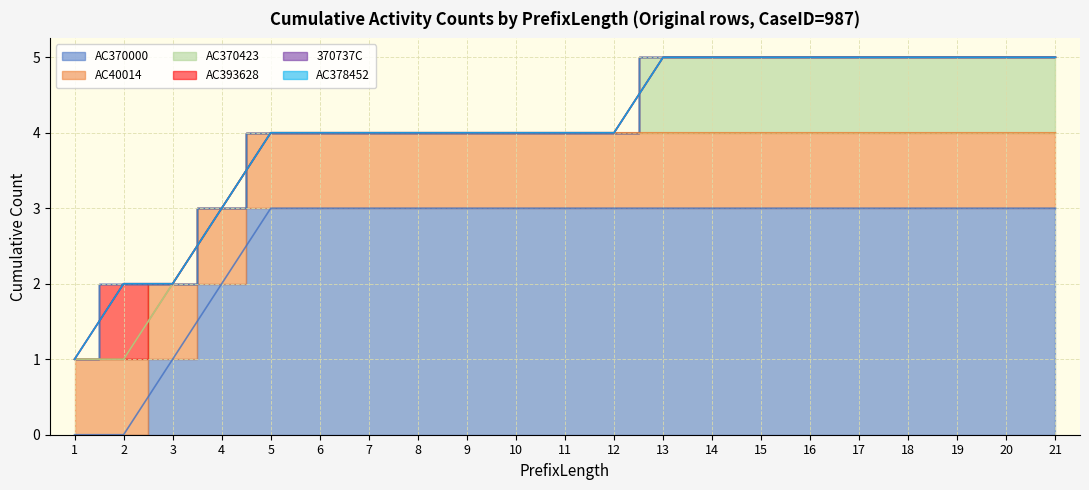

How many lines are shown in the chart?

6